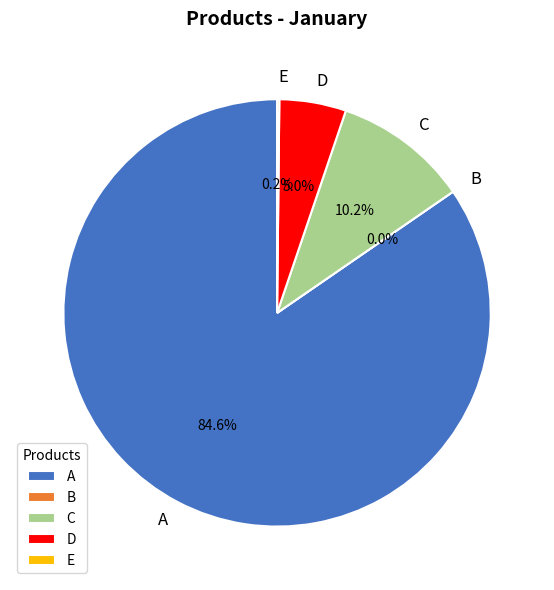

What is the smallest slice in the pie chart?

B